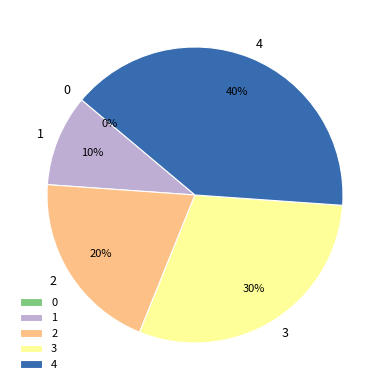

Count the number of slices in the pie.

5